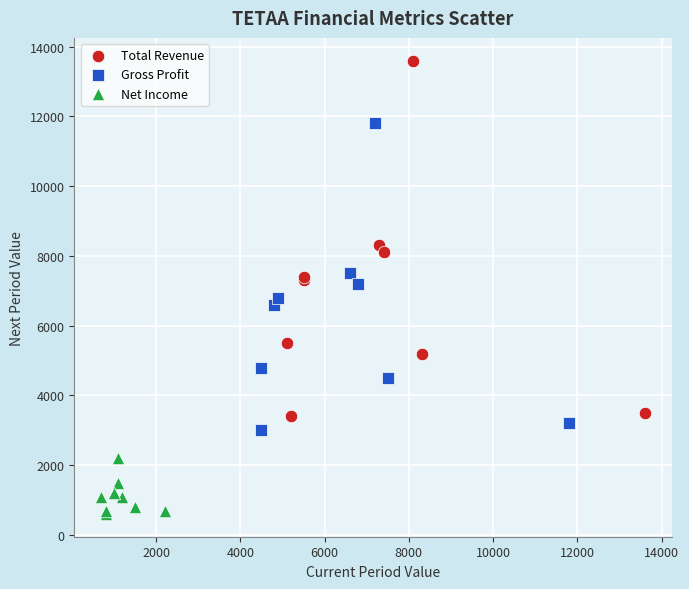

Which series has the widest spread of Y values?

Total Revenue